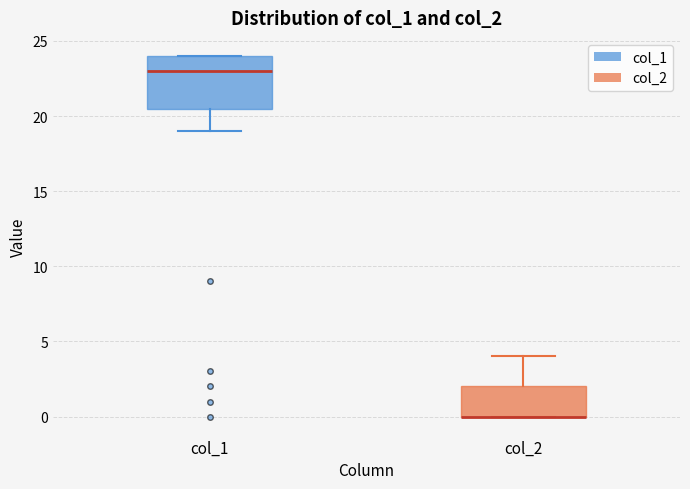

Reading left to right, read every box against the y-axis: the position of its median line, the range the box covers, and the ends of its whiskers. The values are not printed on the chart, so give them approximately, as read against the axis.

col_1: median 23.0, box 20.5 to 24.0, whiskers 19.0 to 24.0
col_2: median 0.0 (drawn on the box's lower edge), box 0.0 to 2.0, whiskers 0.0 to 4.0